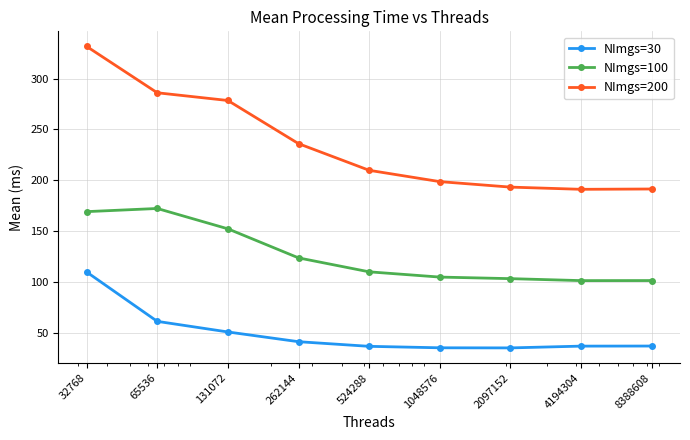

How many data points in NImgs=100 are above 110?

5